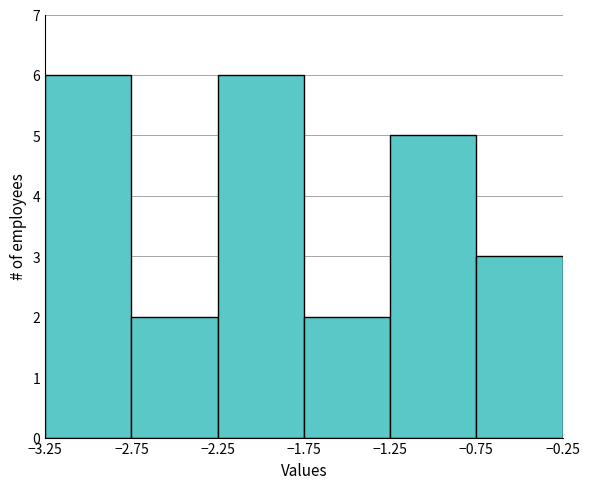

Reading left to right, transcribe this chart: for each bar, give the range it covers on the x-axis and its height. The values are not printed on the chart, so give them approximately, as read against the axis.

-3.25 to -2.75: 6
-2.75 to -2.25: 2
-2.25 to -1.75: 6
-1.75 to -1.25: 2
-1.25 to -0.75: 5
-0.75 to -0.25: 3